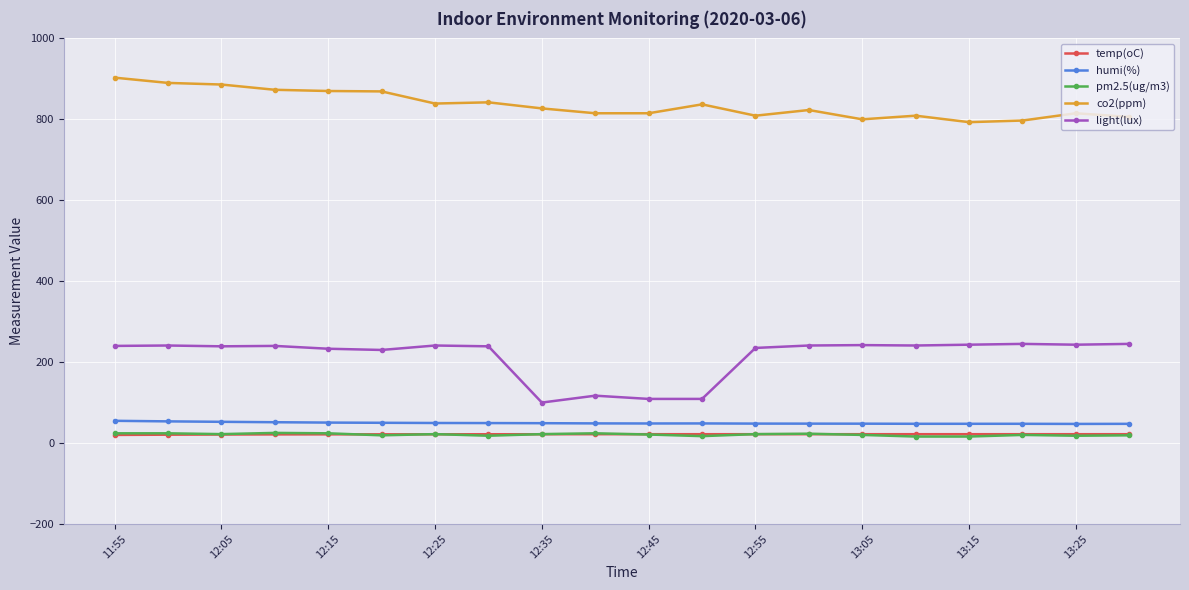

True or false: humi(%) and pm2.5(ug/m3) intersect in this chart.

False